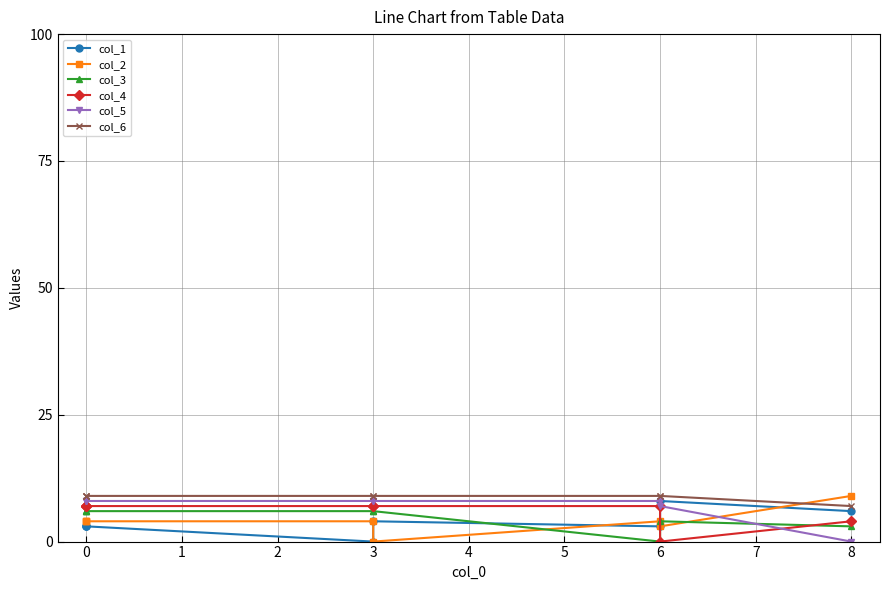

Is it true that col_4 equals 7 at 5?

True